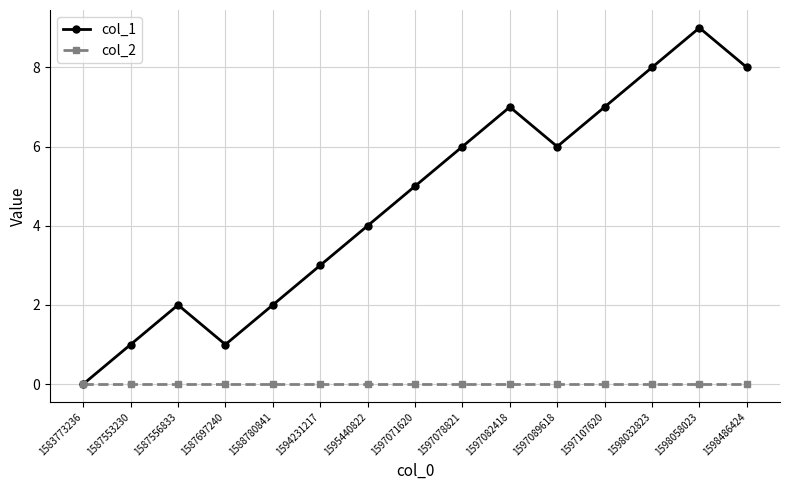

How many categories are shown in the chart?

15